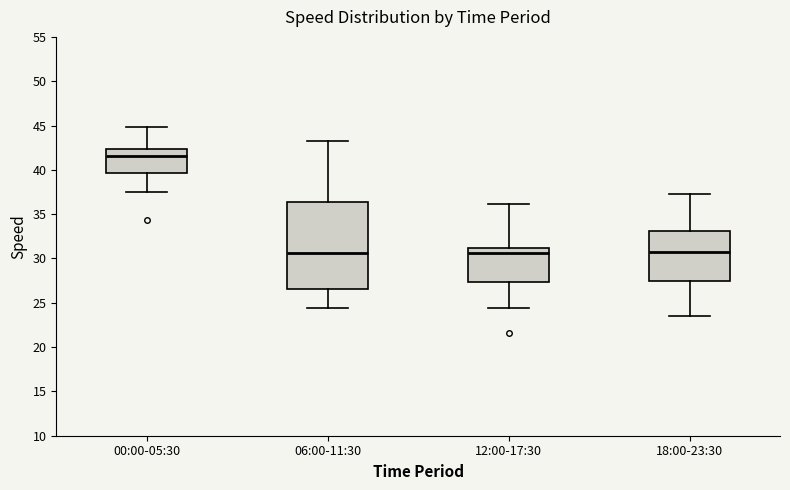

Reading left to right, transcribe this box plot: for each box, give where its median line is, the range the box spans, and where its two whiskers end, as read against the y-axis. The values are not printed on the chart, so give them approximately, as read against the axis.

00:00-05:30: median 41.5, box 39.5 to 42.5, whiskers 37.5 to 45.0
06:00-11:30: median 30.5, box 26.5 to 36.5, whiskers 24.5 to 43.5
12:00-17:30: median 30.5, box 27.5 to 31.0, whiskers 24.5 to 36.0
18:00-23:30: median 30.5, box 27.5 to 33.0, whiskers 23.5 to 37.5